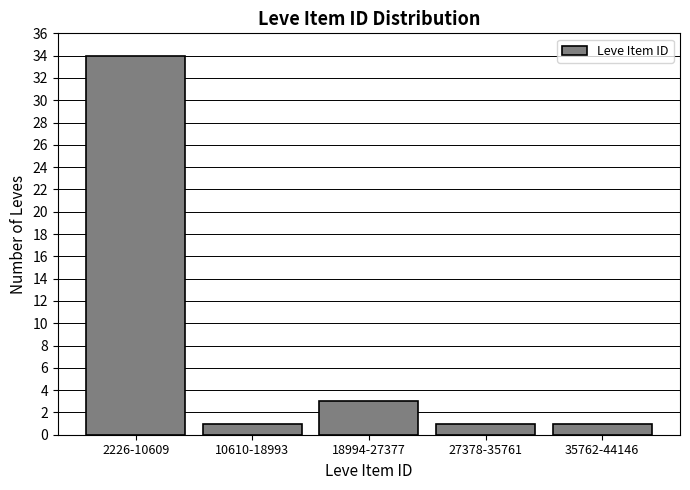

Reading right to left, list all the values displayed in this chart.

1	1	3	1	34